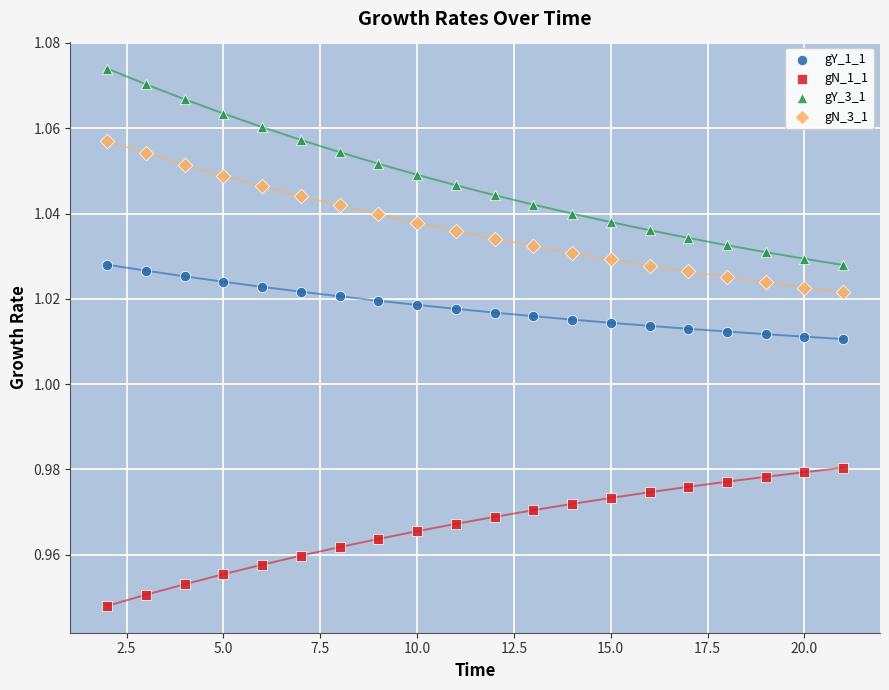

Which series has the largest Y range (max minus min)?

gY_3_1